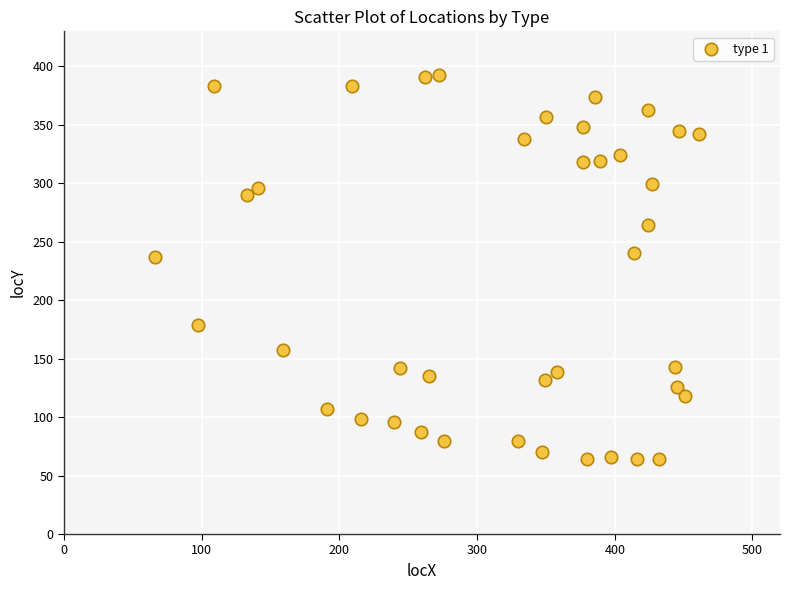

What is the range of Y values (max minus min)?

329